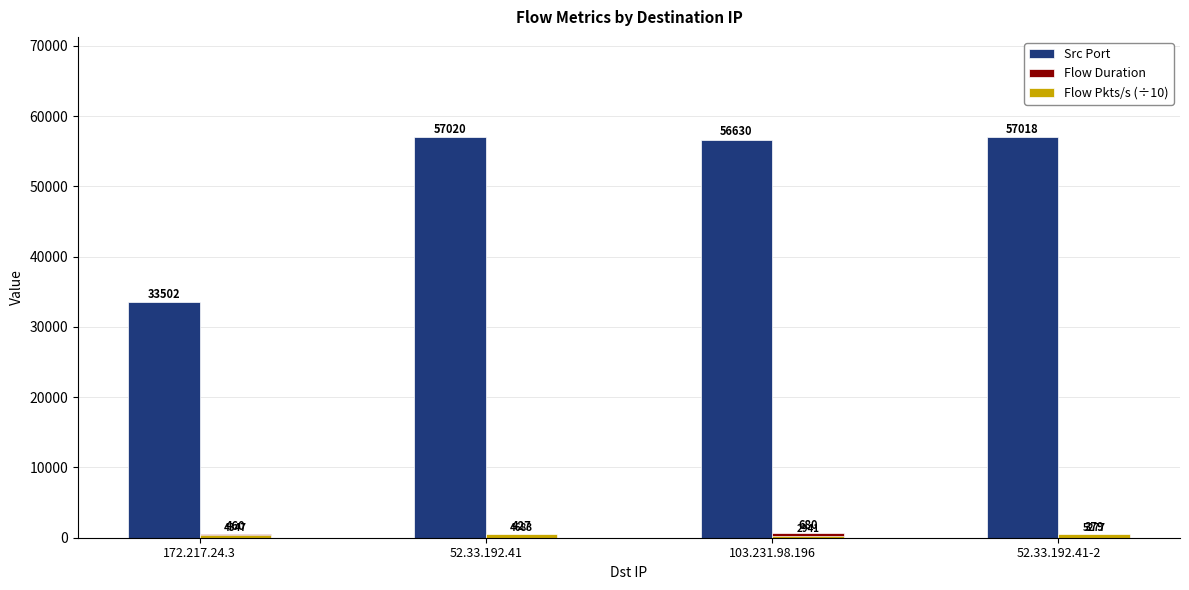

What is the smallest value displayed?

294.1